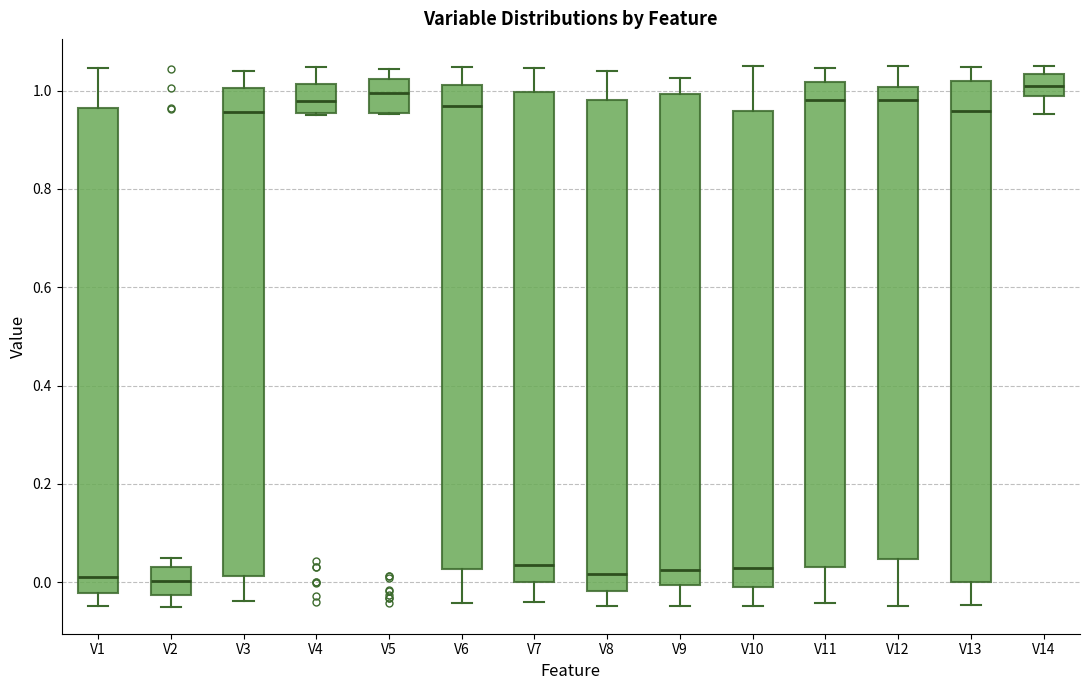

Reading left to right, transcribe this box plot: for each box, give where its median line is, the range the box spans, and where its two whiskers end, as read against the y-axis. The values are not printed on the chart, so give them approximately, as read against the axis.

V1: median 0.02, box -0.02 to 0.96, whiskers -0.04 to 1.04
V2: median 0.00, box -0.02 to 0.04, whiskers -0.04 to 0.04 (just above the box's upper edge)
V3: median 0.96, box 0.02 to 1.00, whiskers -0.04 to 1.04
V4: median 0.98, box 0.96 to 1.02, whiskers 0.96 to 1.04
V5: median 1.00, box 0.96 to 1.02, whiskers 0.96 to 1.04
V6: median 0.96, box 0.02 to 1.02, whiskers -0.04 to 1.04
V7: median 0.04, box 0.00 to 1.00, whiskers -0.04 to 1.04
V8: median 0.02, box -0.02 to 0.98, whiskers -0.04 to 1.04
V9: median 0.02, box 0.00 to 1.00, whiskers -0.04 to 1.02
V10: median 0.02, box 0.00 to 0.96, whiskers -0.04 to 1.04
V11: median 0.98, box 0.04 to 1.02, whiskers -0.04 to 1.04
V12: median 0.98, box 0.04 to 1.00, whiskers -0.04 to 1.04
V13: median 0.96, box 0.00 to 1.02, whiskers -0.04 to 1.04
V14: median 1.02, box 0.98 to 1.04, whiskers 0.96 to 1.04 (just above the box's upper edge)